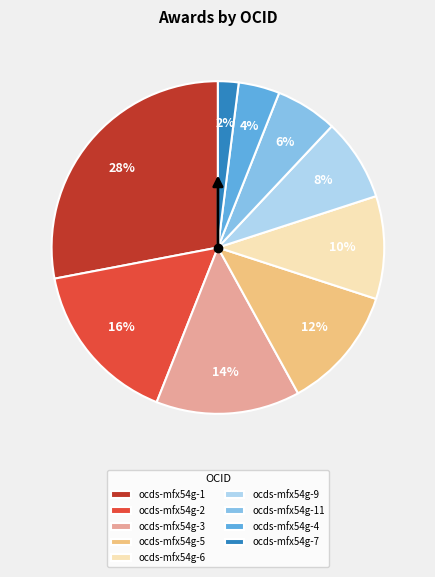

The ocds-mfx54g-3 slice represents 1% of the pie. True or false?

False